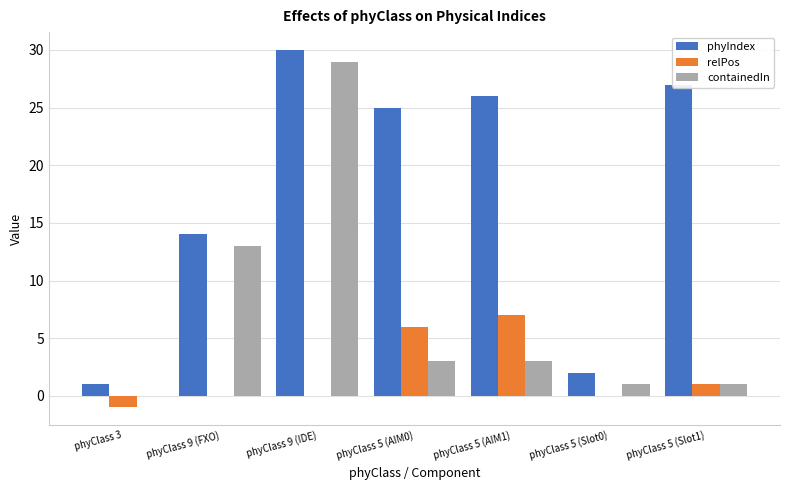

Are the bars horizontal?

No